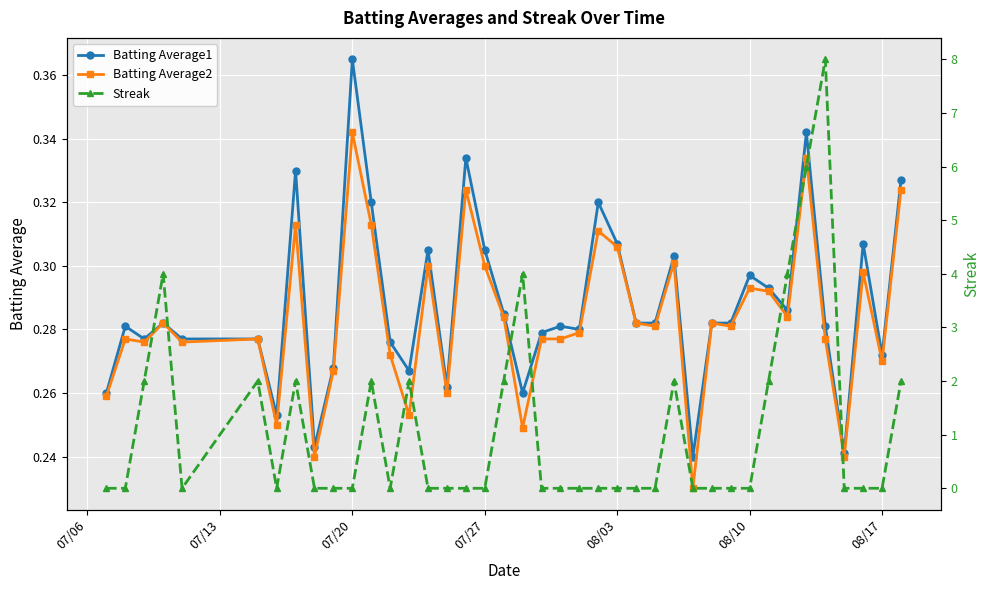

Which series has the widest spread of values?

Streak